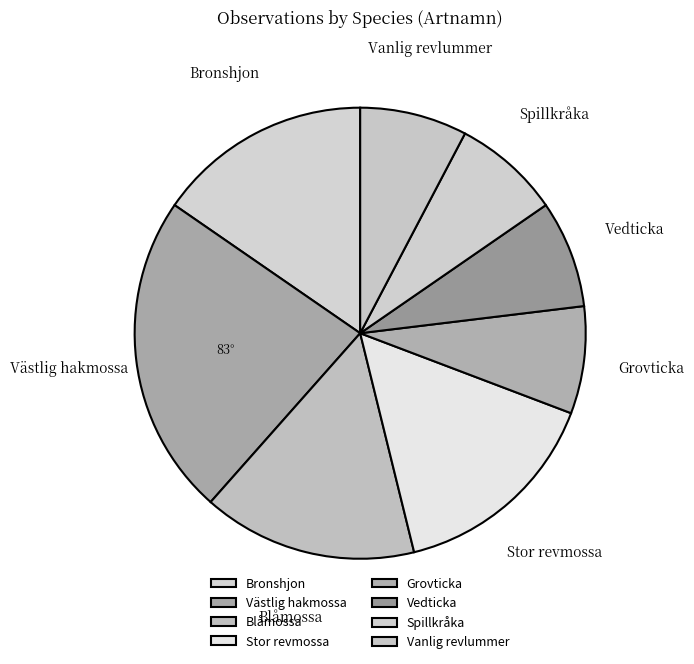

What is the smallest slice in the pie chart?

Grovticka